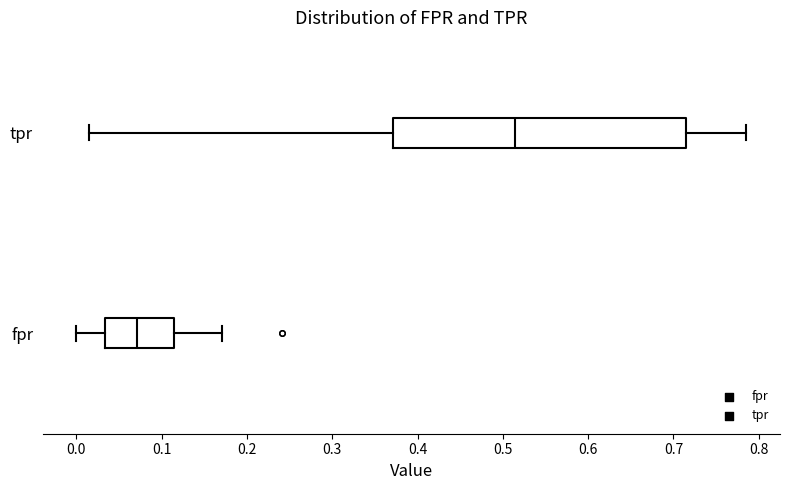

Reading bottom to top, transcribe this box plot: for each box, give where its median line is, the range the box spans, and where its two whiskers end, as read against the x-axis. The values are not printed on the chart, so give them approximately, as read against the axis.

fpr: median 0.07, box 0.03 to 0.11, whiskers 0.00 to 0.17
tpr: median 0.51, box 0.37 to 0.71, whiskers 0.01 to 0.79